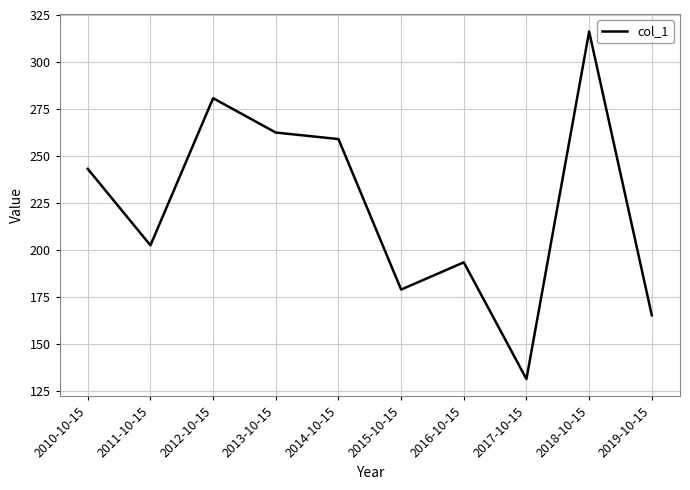

What is the sum of all values?

2232.7